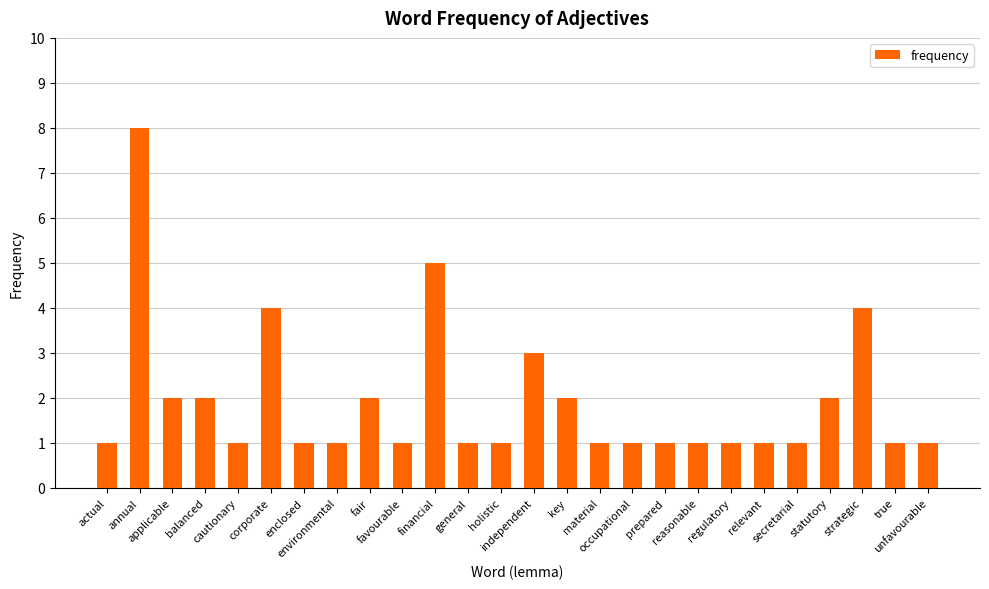

What is the ratio of the value at enclosed to the value at prepared?

1.0